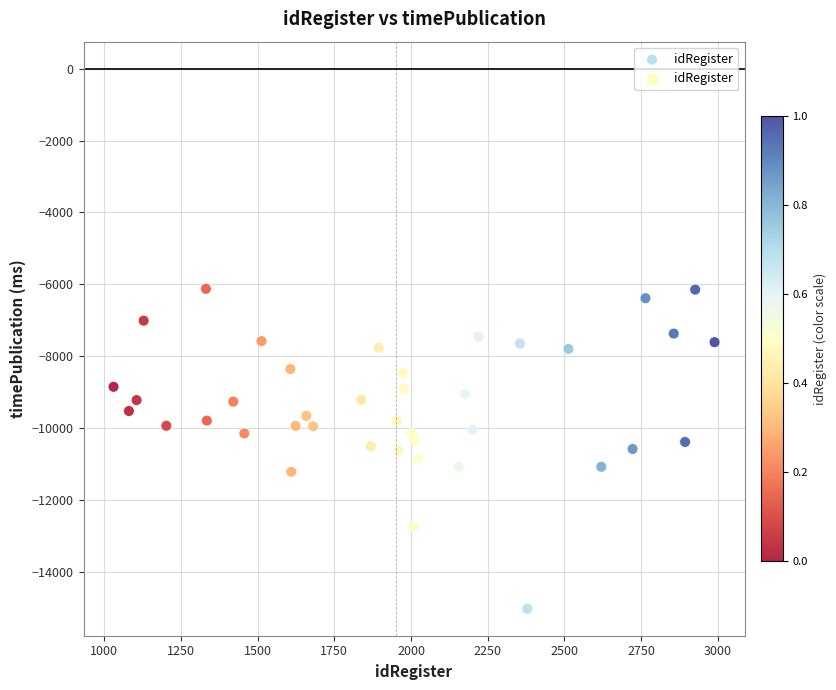

What is the range of X values (max minus min)?

1958